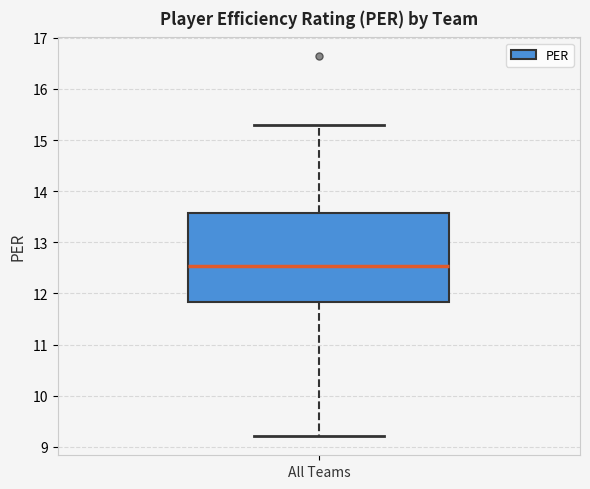

Where does the upper whisker of the box for All Teams end on the y-axis? The values are not printed on the chart, so give them approximately, as read against the axis.

15.3